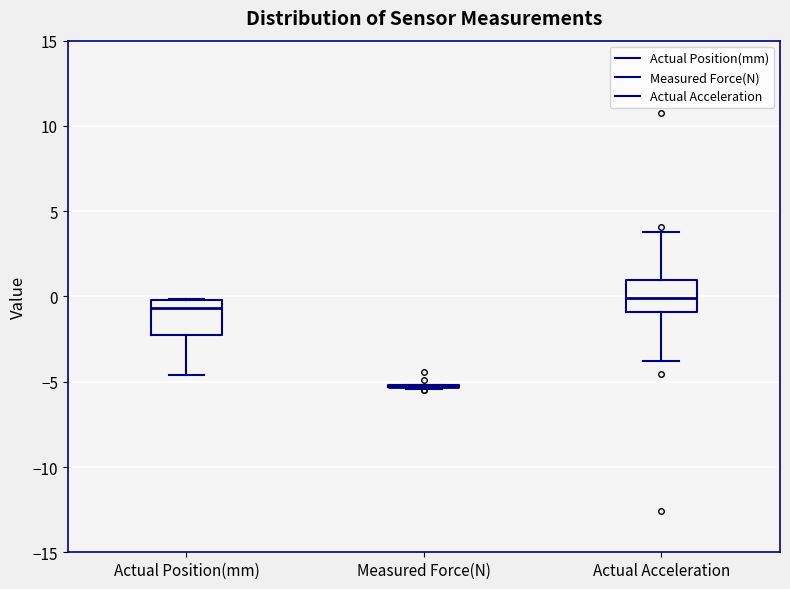

Reading left to right, transcribe this box plot: for each box, give where its median line is, the range the box spans, and where its two whiskers end, as read against the y-axis. The values are not printed on the chart, so give them approximately, as read against the axis.

Actual Position(mm): median -0.5, box -2.5 to 0.0, whiskers -4.5 to 0.0
Measured Force(N): box collapsed to a line at -5.5, whiskers -5.5 to -5.0
Actual Acceleration: median 0.0, box -1.0 to 1.0, whiskers -4.0 to 4.0